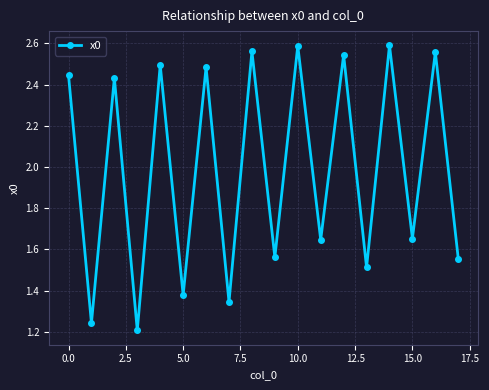

How many values are below 2?

9